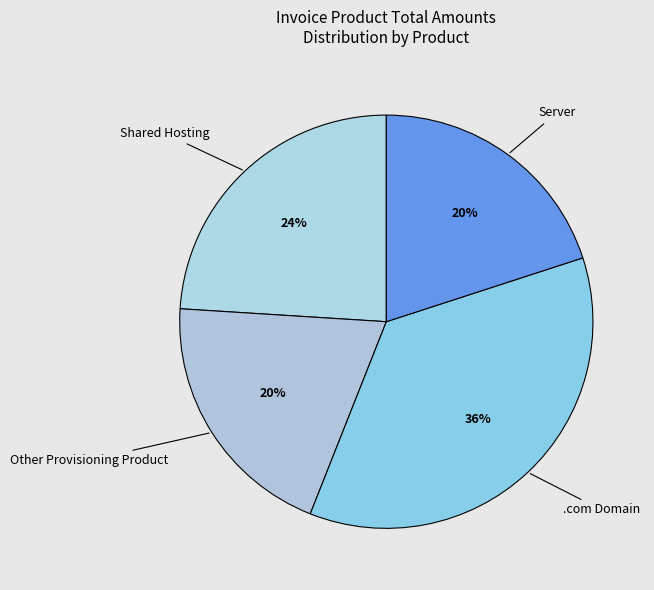

What percentage is the Shared Hosting slice, to the nearest percent?

24%